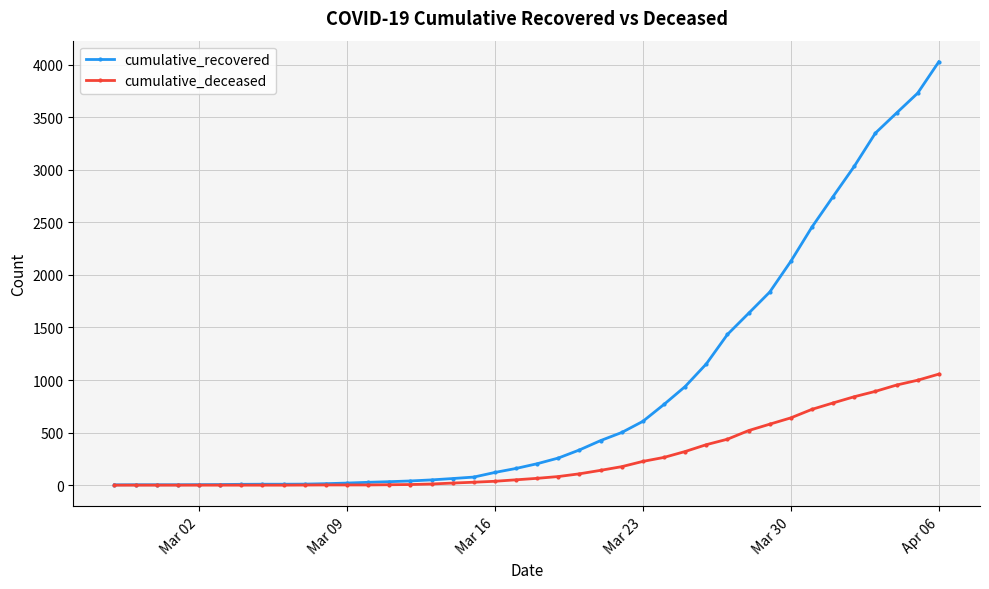

Which series has the widest spread of values?

cumulative_recovered